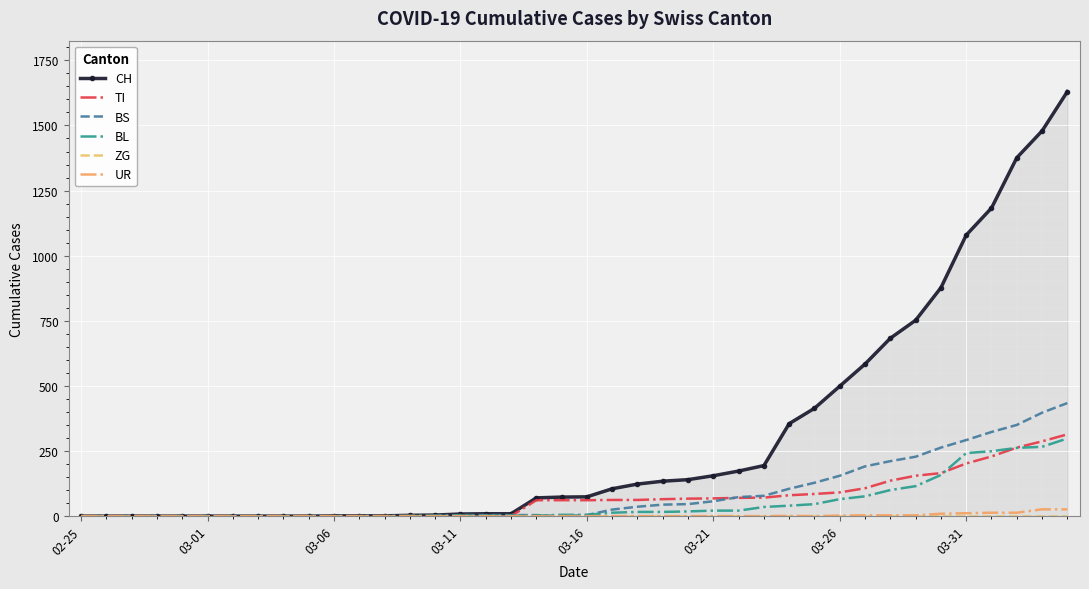

What are all the series names shown in the legend?

CH, TI, BS, BL, ZG, UR